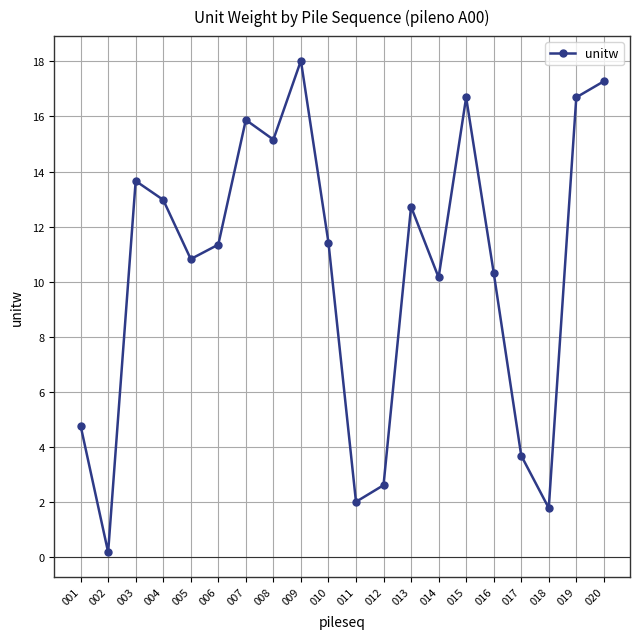

What is the average value?

10.4